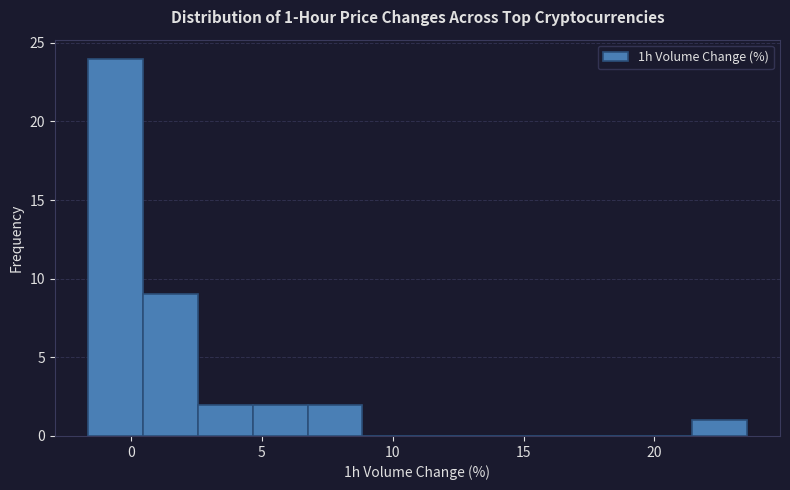

Over which range of the x-axis is the bar tallest?

-1.5 to 0.5